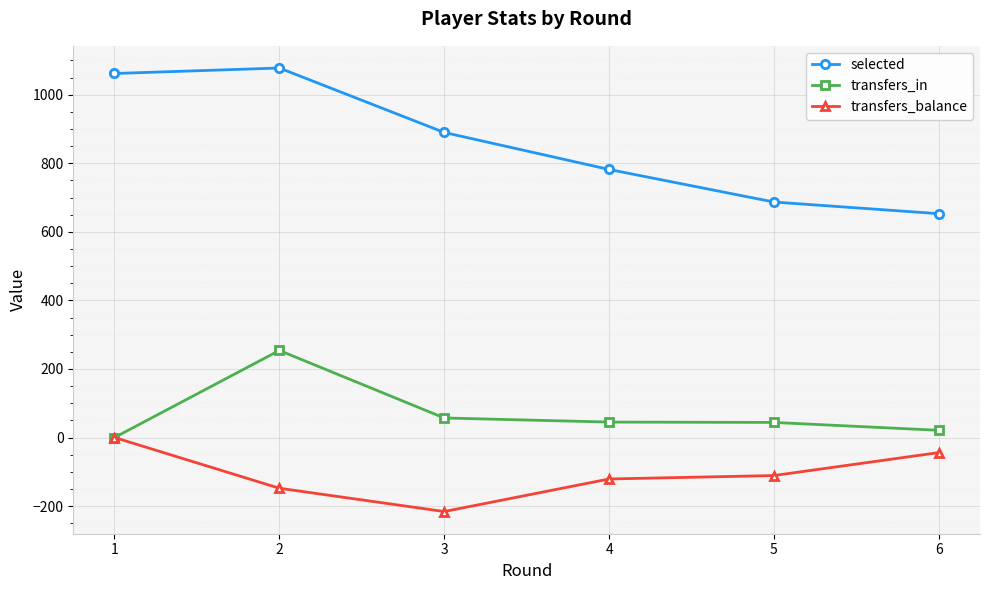

List the series in order of their peak value, lowest first.

transfers_balance, transfers_in, selected